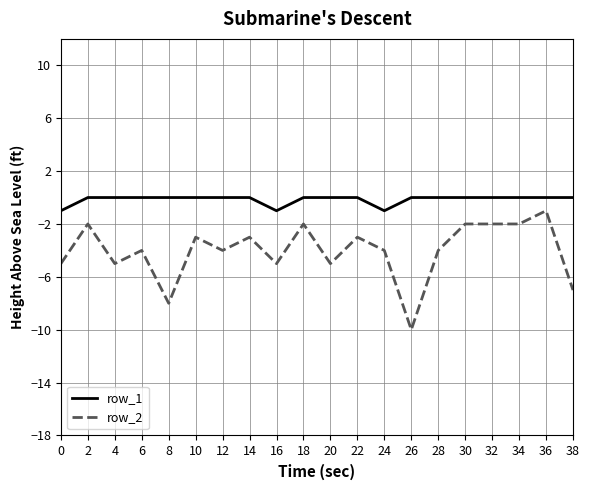

Reading right to left, list all the values displayed in this chart.

row_1: 0	0	0	0	0	0	0	-1	0	0	0	-1	0	0	0	0	0	0	0	-1
row_2: -7	-1	-2	-2	-2	-4	-10	-4	-3	-5	-2	-5	-3	-4	-3	-8	-4	-5	-2	-5